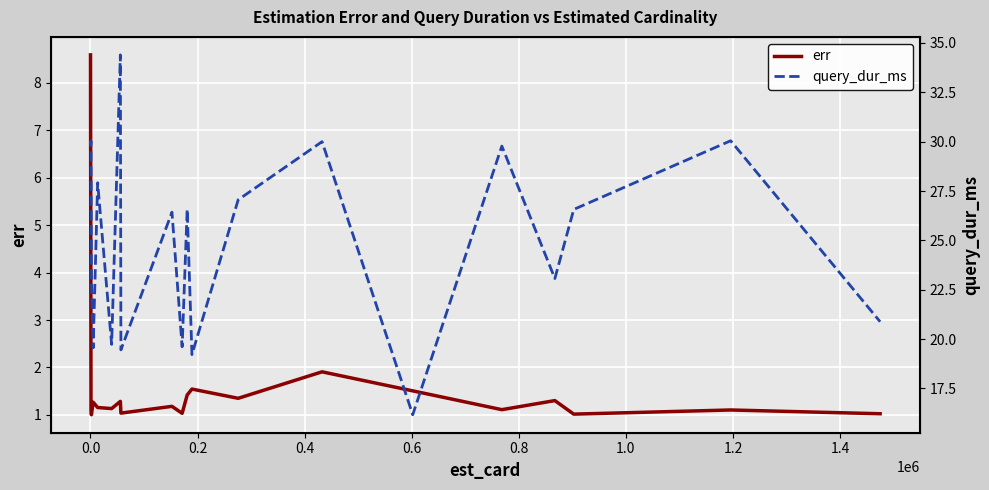

Is it true that err equals 0.4 at 0.2?

False